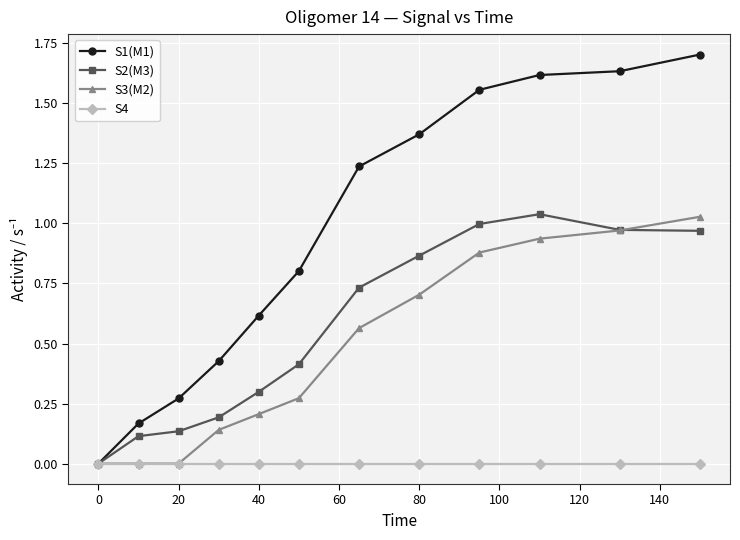

Which series has the widest spread of values?

S1(M1)